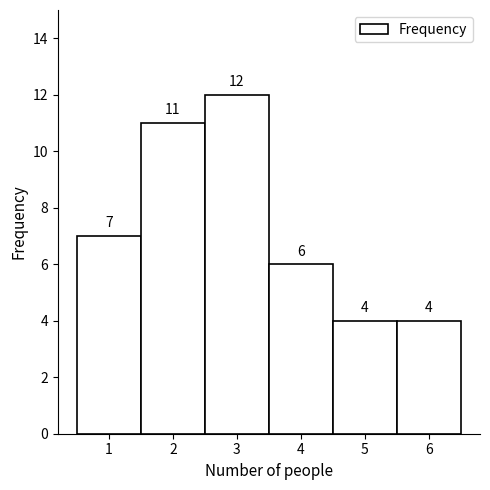

Reading left to right, list every bar in this chart as the range it spans on the x-axis followed by its height.

0.5 to 1.5: 7
1.5 to 2.5: 11
2.5 to 3.5: 12
3.5 to 4.5: 6
4.5 to 5.5: 4
5.5 to 6.5: 4